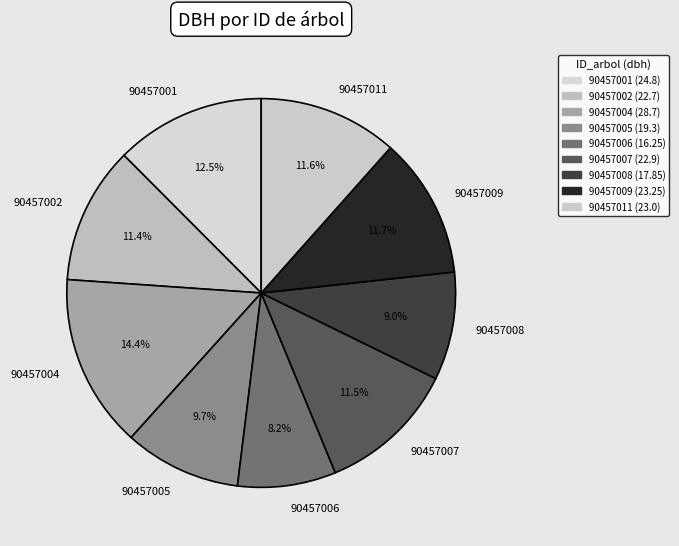

What percentage is the 90457002 slice, to the nearest percent?

11%